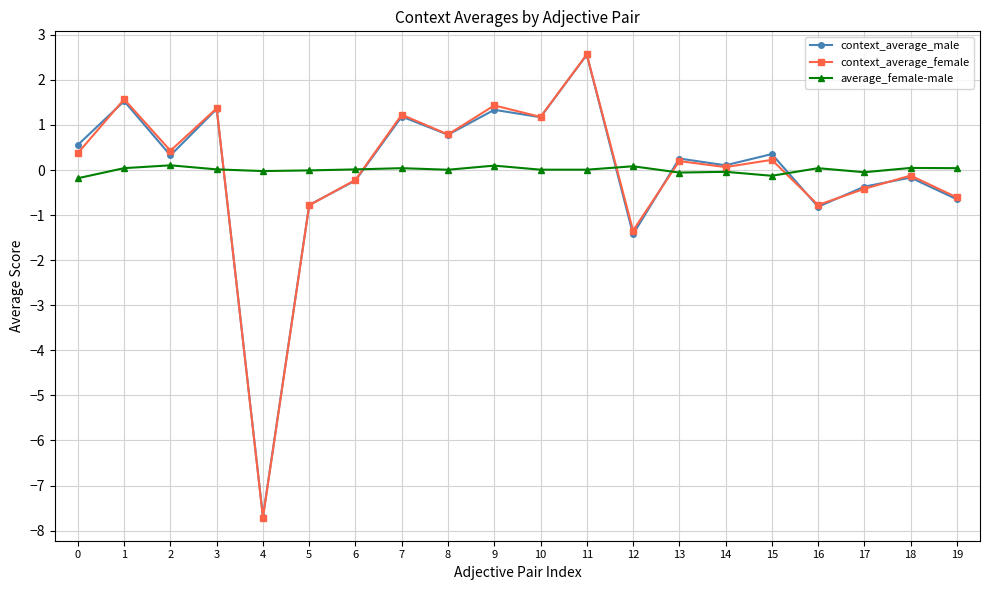

The value of context_average_female at 1 is 2.5. True or false?

False